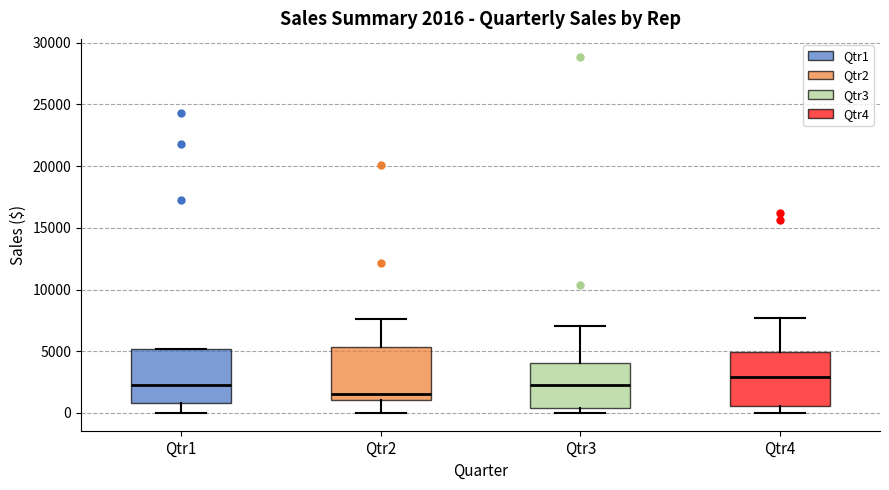

Which box has the lowest median line?

Qtr2